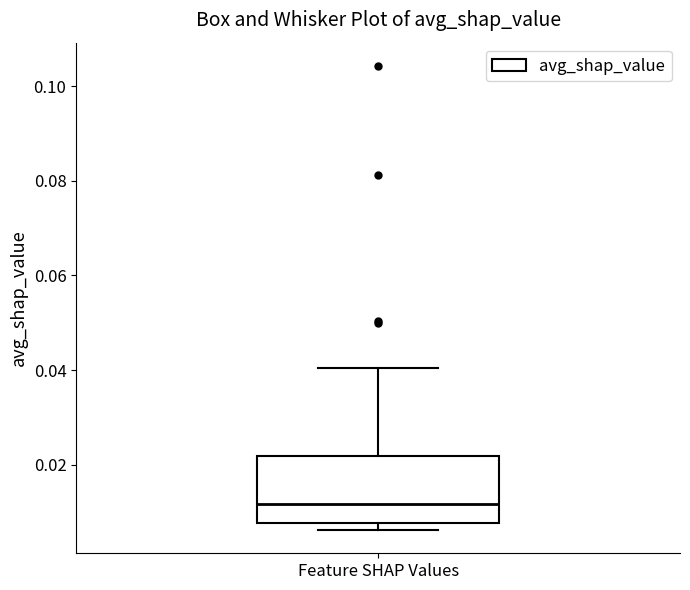

Where is the lower edge of the box for Feature SHAP Values on the y-axis? The values are not printed on the chart, so give them approximately, as read against the axis.

0.008